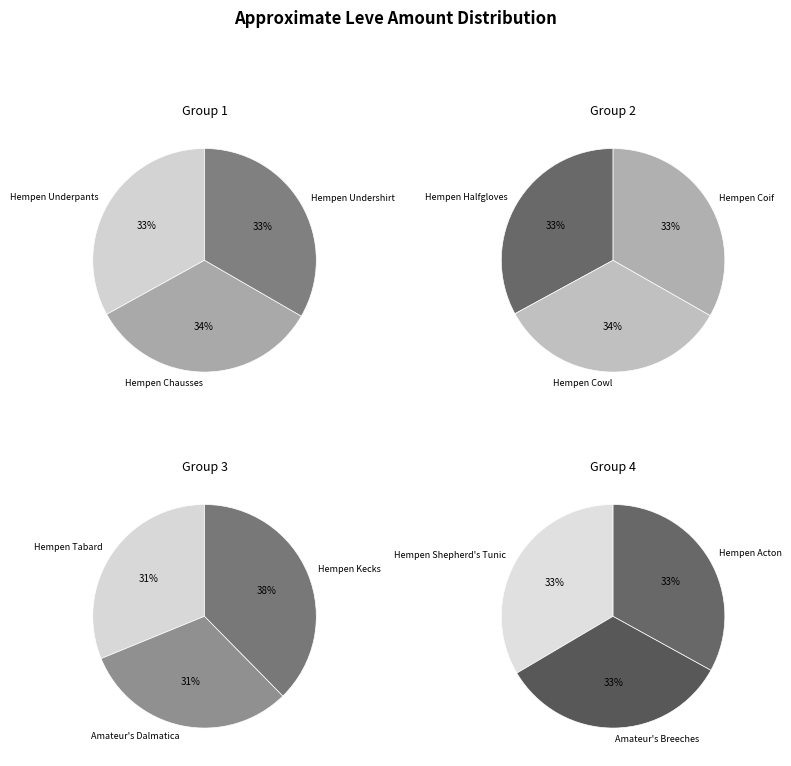

Is Hempen Halfgloves the majority of the pie?

No